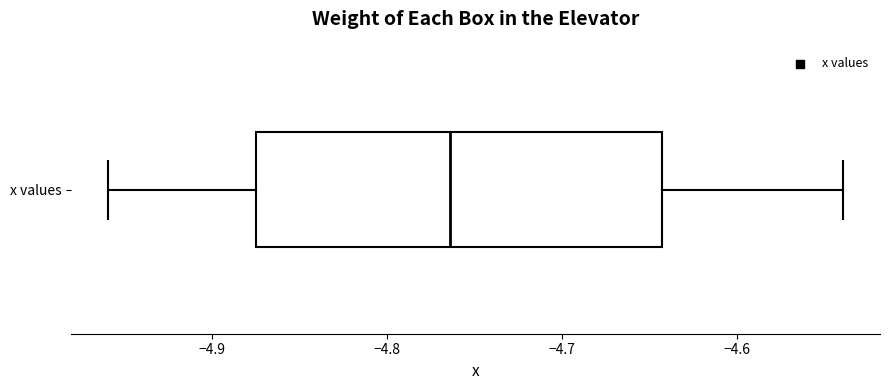

Read this box plot against the x-axis: the position of the median line, the range covered by the box, and the ends of both whiskers. The values are not printed on the chart, so give them approximately, as read against the axis.

median -4.76, box -4.87 to -4.64, whiskers -4.96 to -4.54